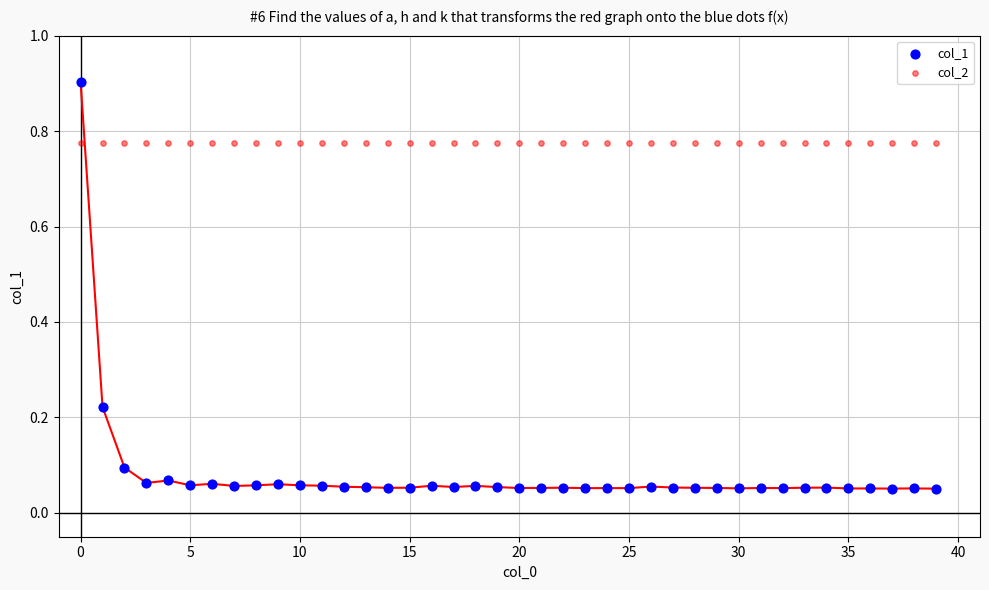

Which series reaches the maximum Y coordinate?

col_1